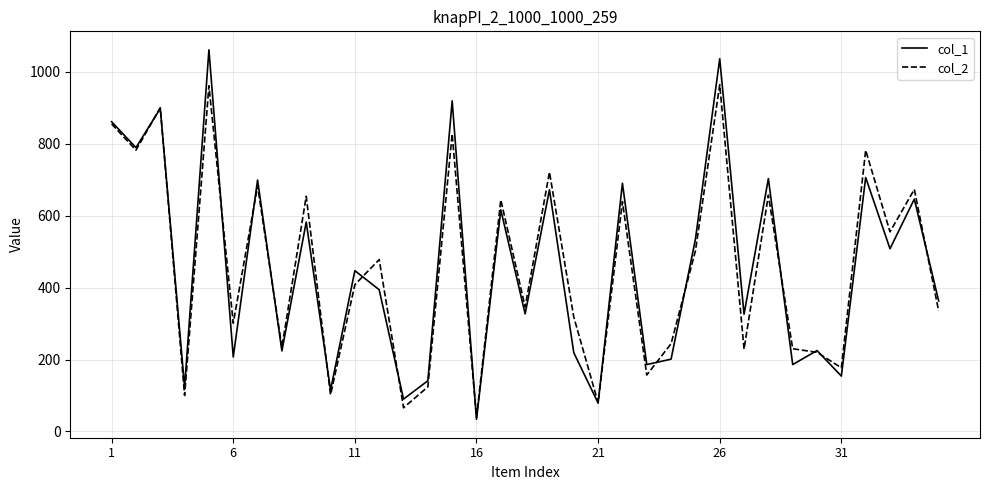

List the series in order of their peak value, highest first.

col_1, col_2